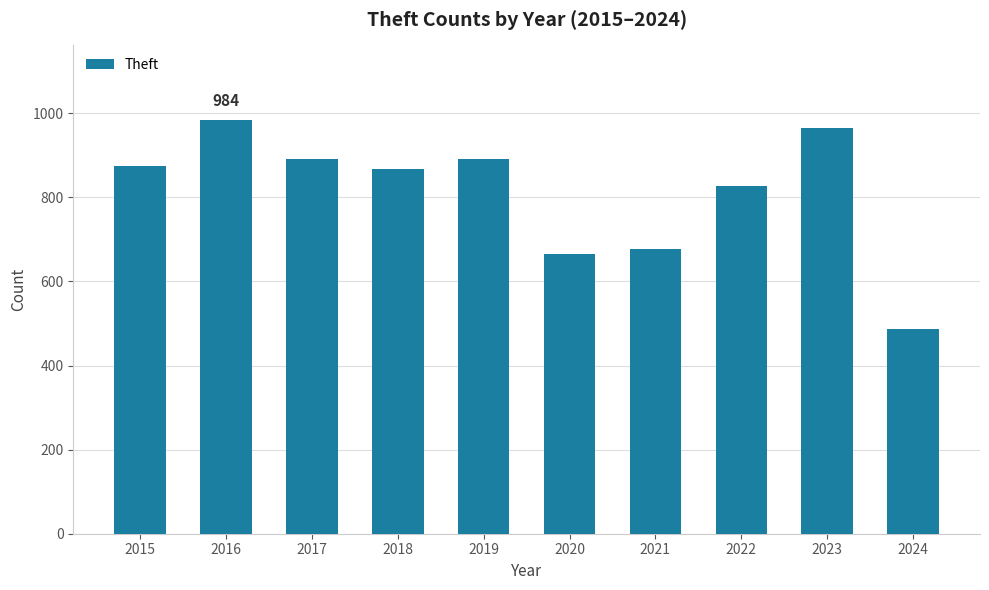

What is the maximum value shown in the chart?

984